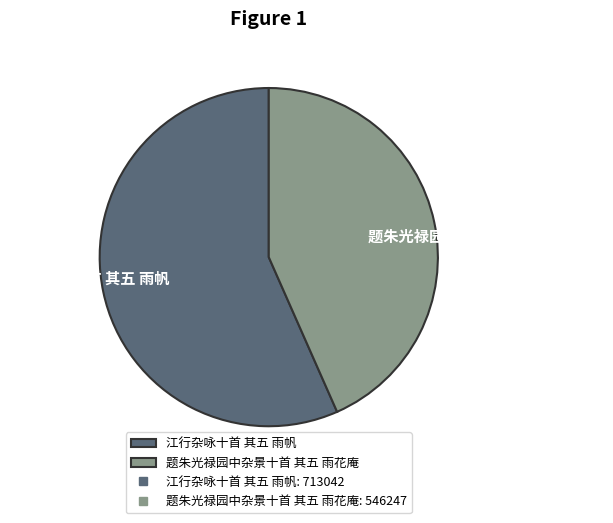

Does 题朱光禄园中杂景十首 其五 雨花庵 account for over 50% of the chart?

No